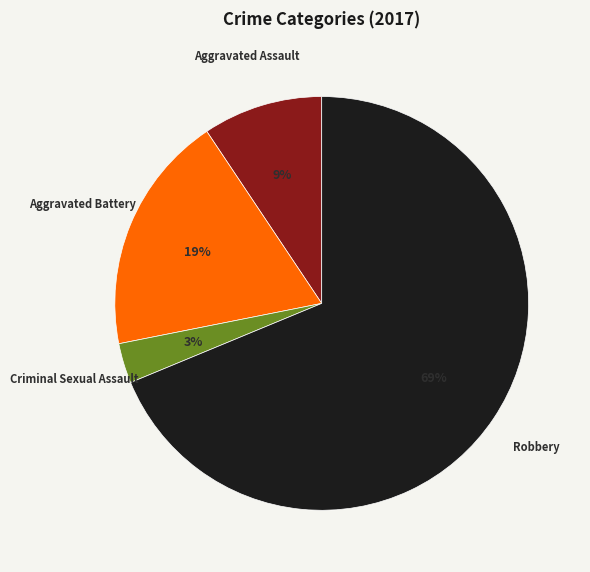

Which category accounts for the majority?

Robbery